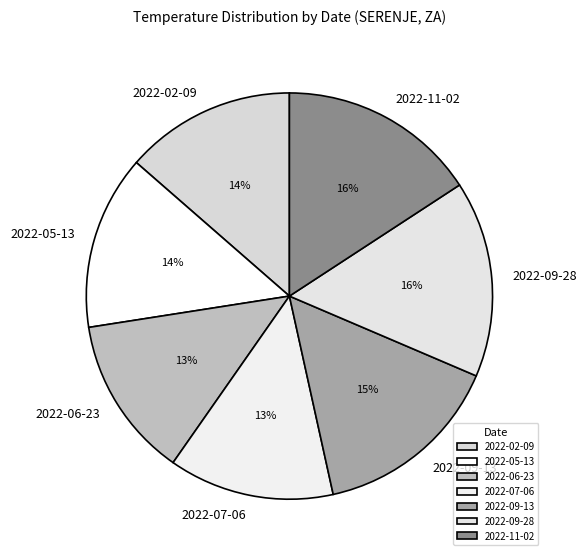

What is the ratio of the value at 2022-09-28 to the value at 2022-11-02?

1.0